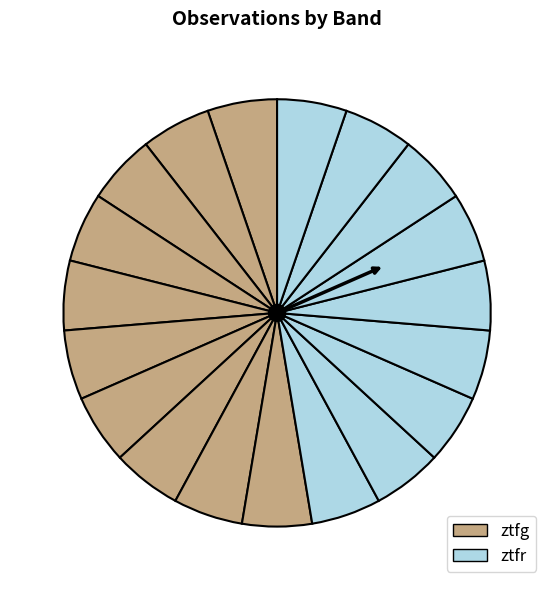

How many slices are in this pie chart?

19